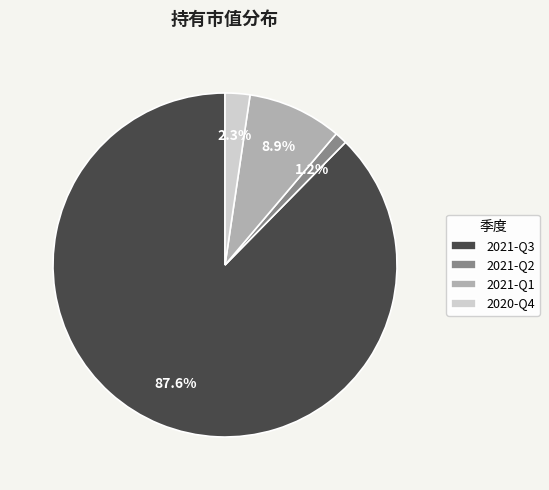

Which category has the smallest portion of the pie?

2021-Q2